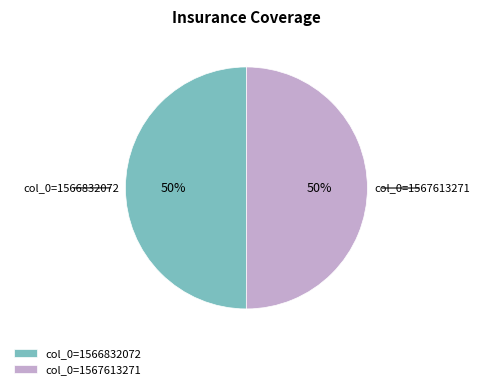

What is the ratio of the value at col_0=1567613271 to the value at col_0=1566832072?

1.0